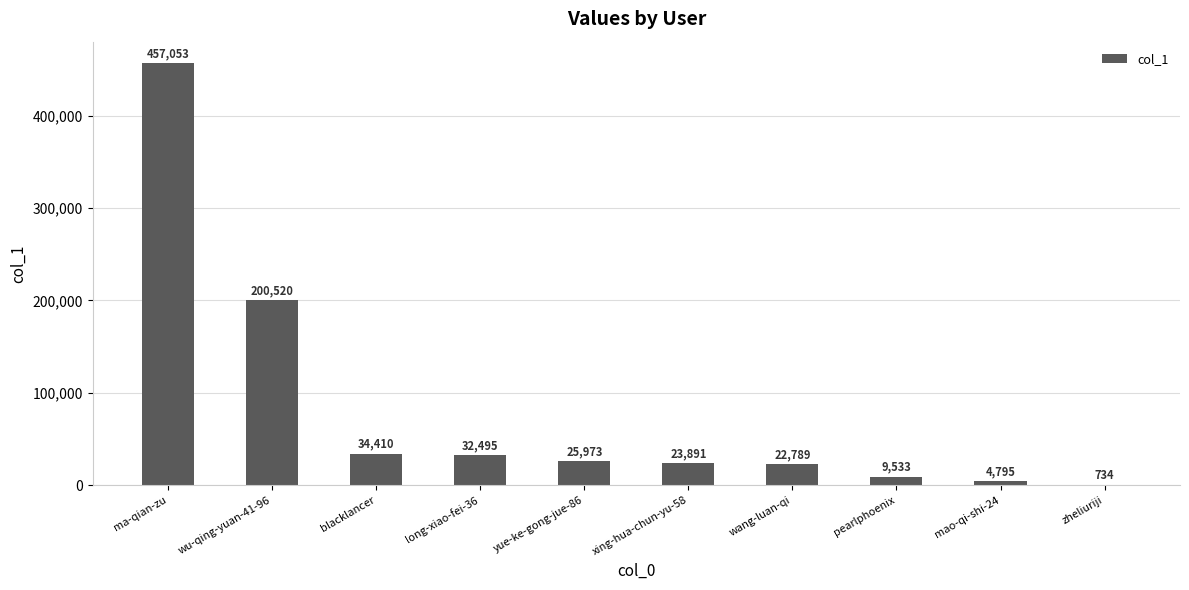

Are the bars grouped side by side (vs. stacked)?

No